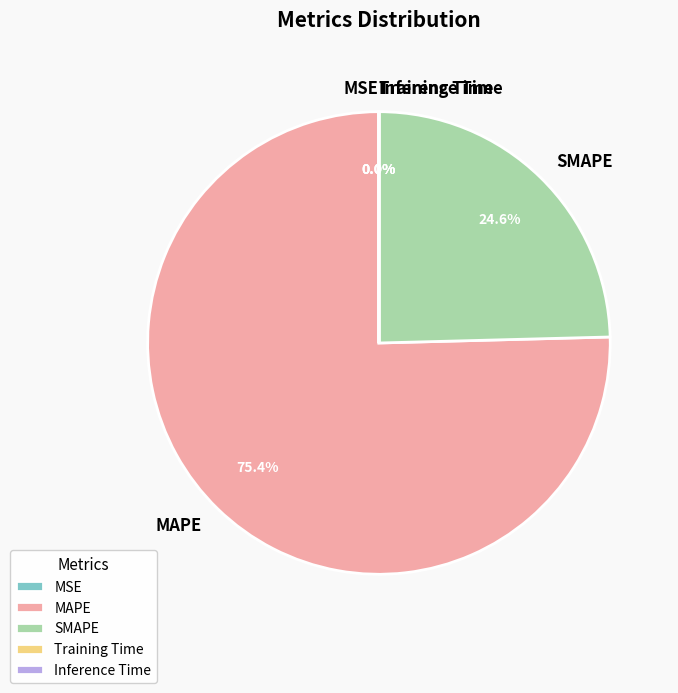

What is the largest slice in the pie chart?

MAPE